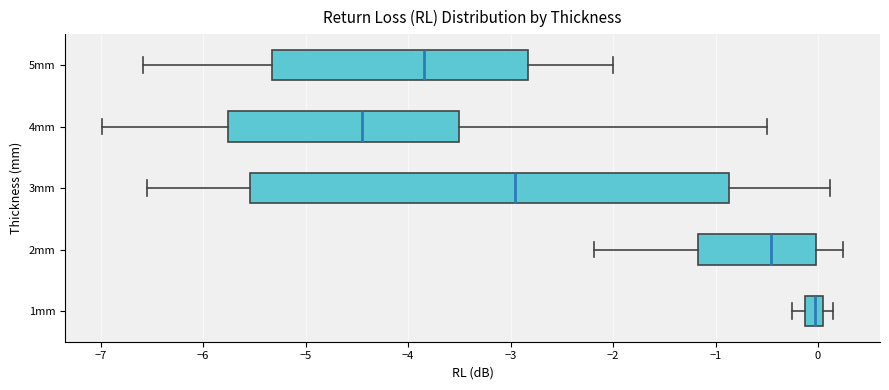

Where is the left edge of the box for 2mm on the x-axis? The values are not printed on the chart, so give them approximately, as read against the axis.

-1.2